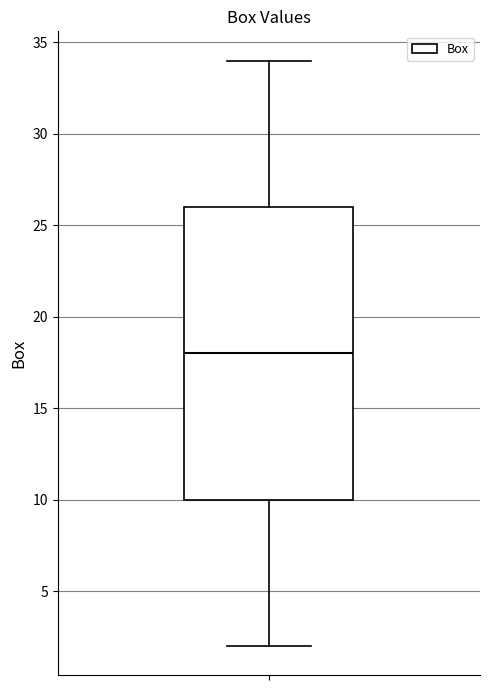

Transcribe this box plot: give where the median line is, the range the box spans, and where the two whiskers end, as read against the y-axis. The values are not printed on the chart, so give them approximately, as read against the axis.

median 18, box 10 to 26, whiskers 2 to 34